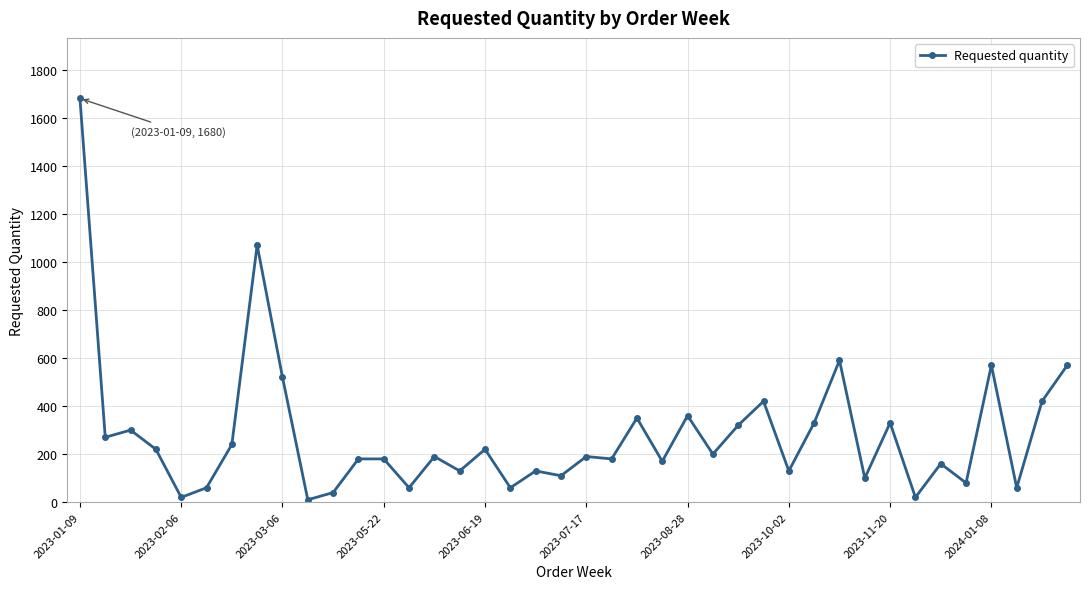

How many data points are less than 190?

19